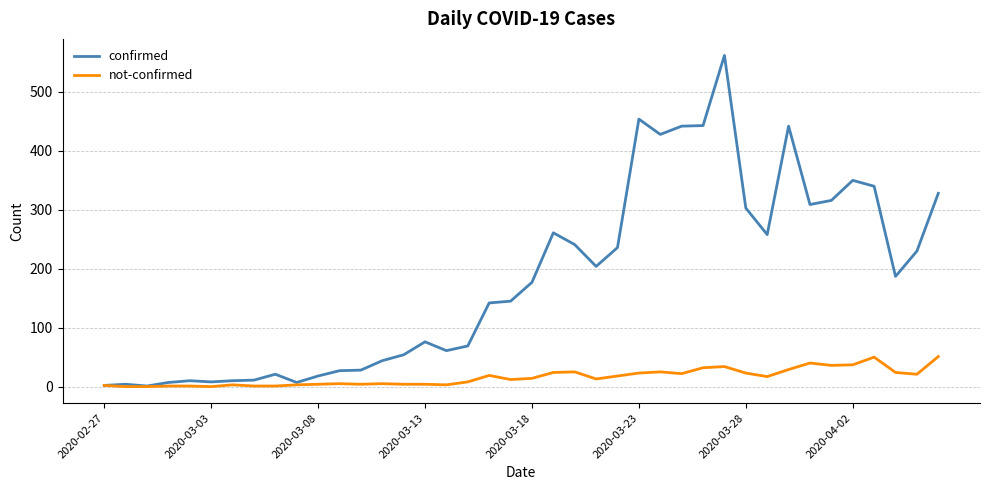

Which series has the widest spread of values?

confirmed